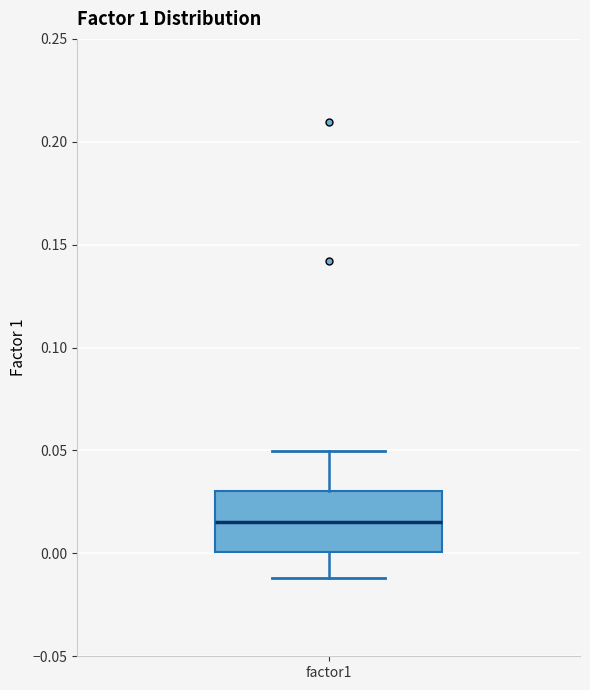

Where is the lower edge of the box for factor1 on the y-axis? The values are not printed on the chart, so give them approximately, as read against the axis.

0.000